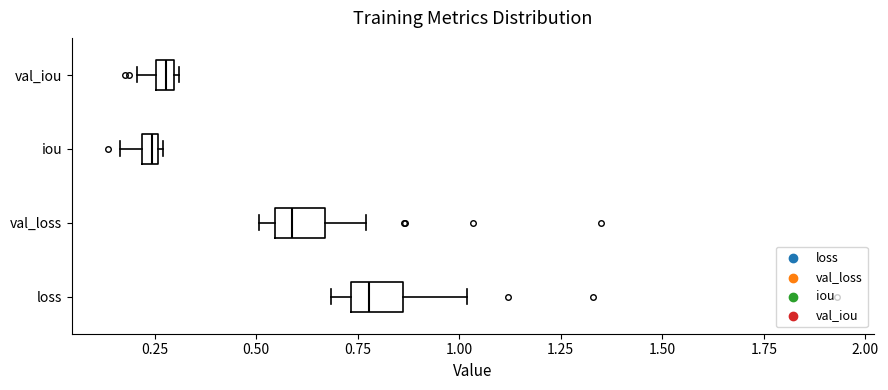

Which box's median line is the furthest to the right?

loss